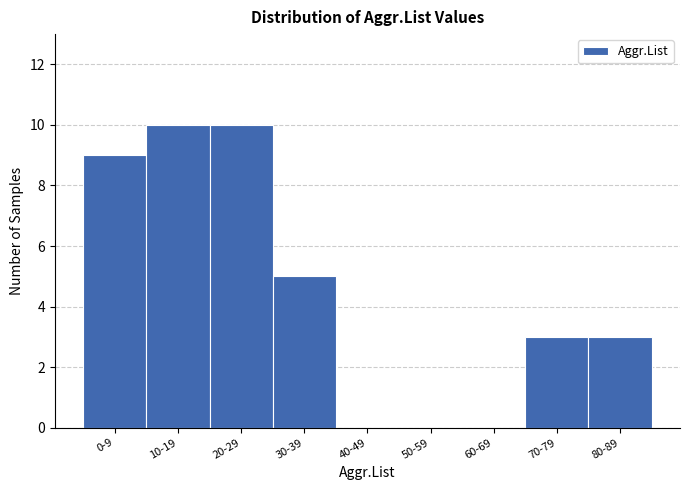

Reading left to right, what are all the values shown in this chart?

0-9=9	10-19=10	20-29=10	30-39=5	40-49=0	50-59=0	60-69=0	70-79=3	80-89=3